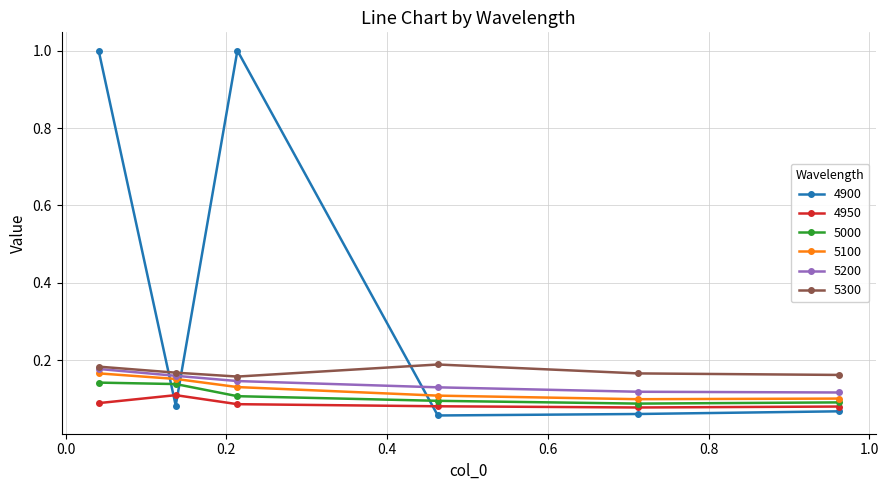

What are all the series names shown in the legend?

4900, 4950, 5000, 5100, 5200, 5300